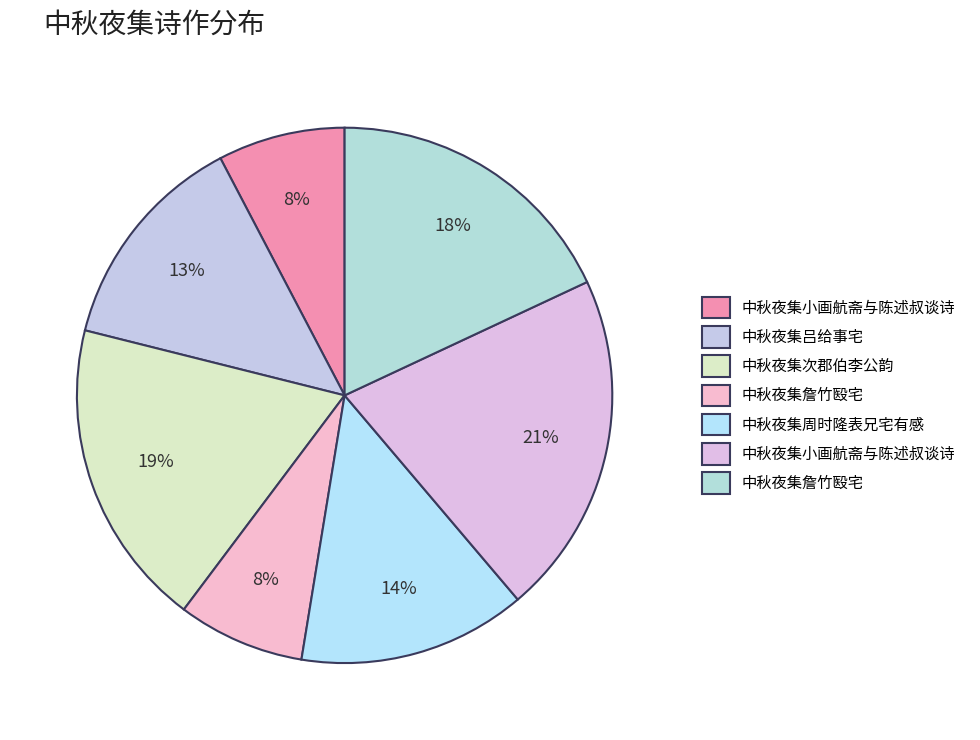

How many segments does this pie chart have?

7